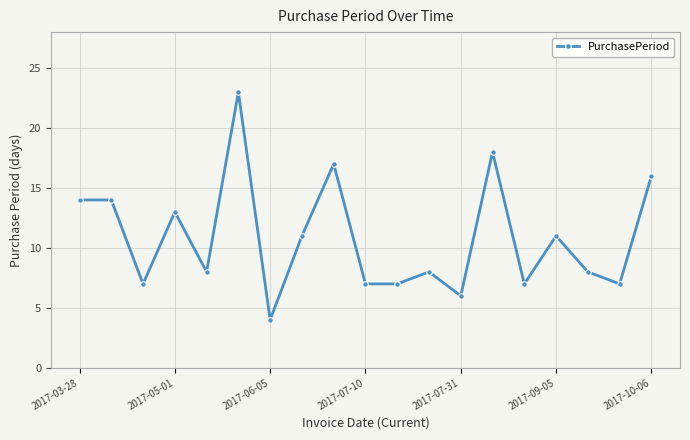

True or false: there are more than 0 points higher than both neighbors.

True